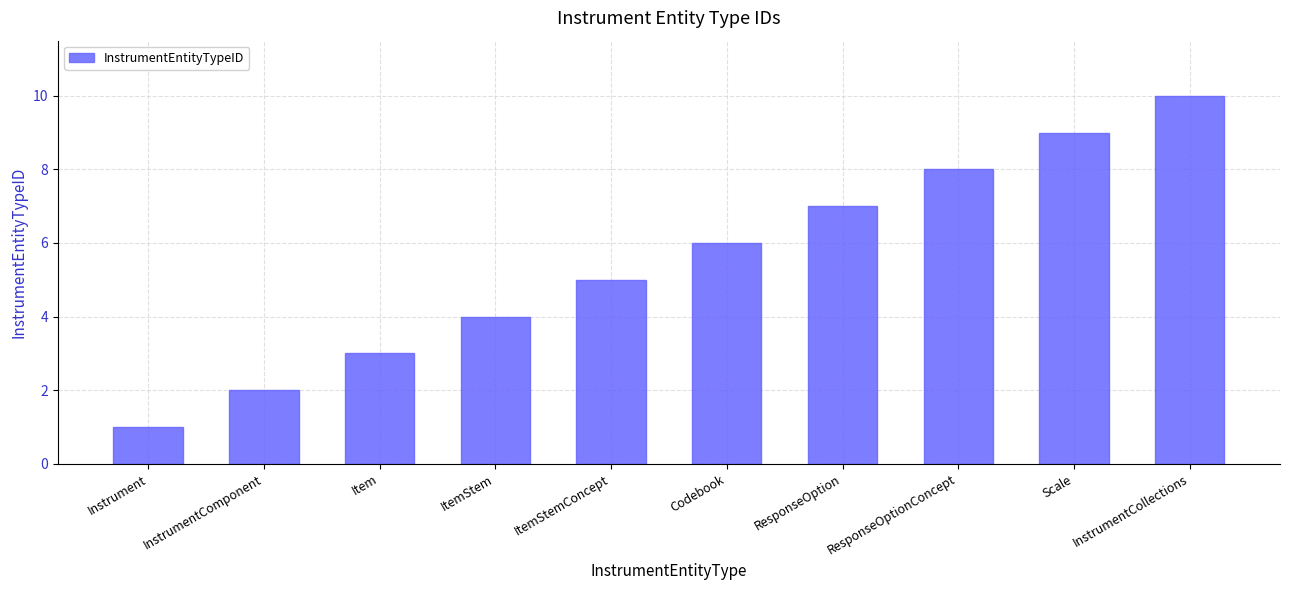

Rank the categories by value from lowest to highest.

Instrument, InstrumentComponent, Item, ItemStem, ItemStemConcept, Codebook, ResponseOption, ResponseOptionConcept, Scale, InstrumentCollections